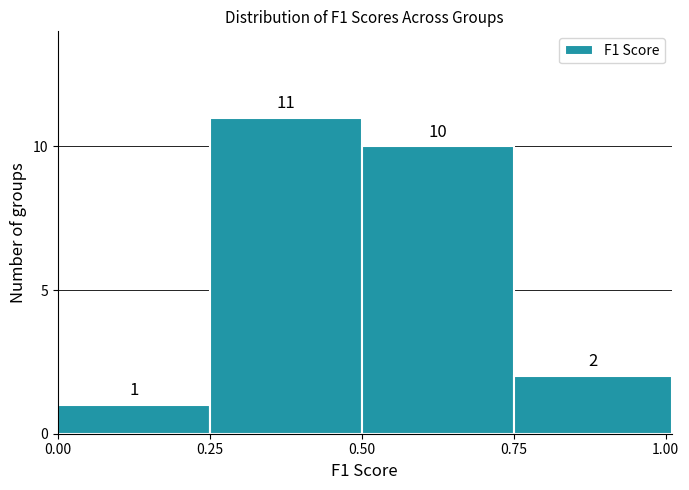

What is the height of the bar covering 0.25 to 0.50 on the x-axis? The bar edges are not printed on the chart, so give them approximately, as read against the axis.

11